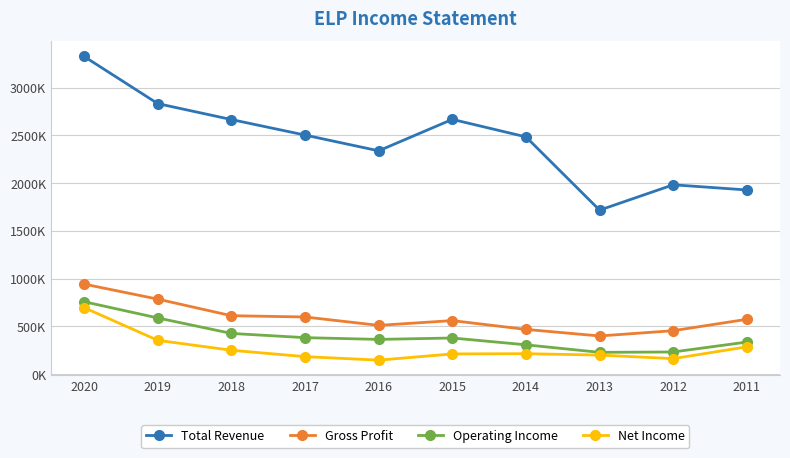

Reading left to right, list all the values displayed in this chart.

Total Revenue: 2020=3326400	2019=2833000	2018=2666200	2017=2503700	2016=2338900	2015=2668100	2014=2484700	2013=1717900	2012=1983300	2011=1929100
Gross Profit: 2020=943600	2019=786400	2018=612900	2017=599600	2016=511900	2015=561700	2014=469500	2013=400900	2012=456000	2011=575300
Operating Income: 2020=759300	2019=589500	2018=427400	2017=383300	2016=364900	2015=379600	2014=308300	2013=229500	2012=233300	2011=337200
Net Income: 2020=697000	2019=355200	2018=251200	2017=184500	2016=147800	2015=212900	2014=215300	2013=200700	2012=163600	2011=287200